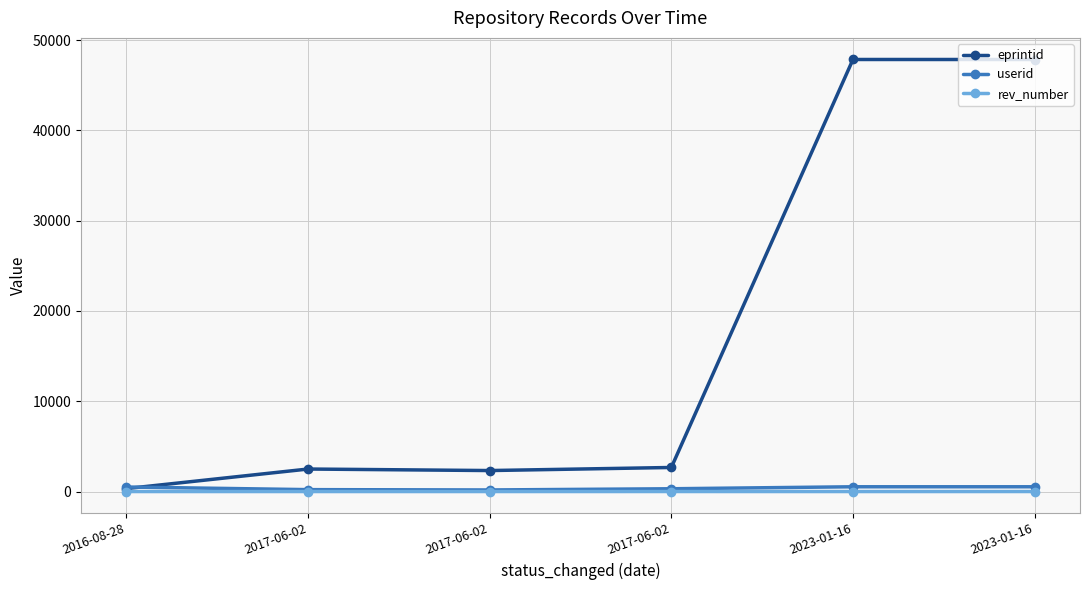

How many data points does each series have?

6